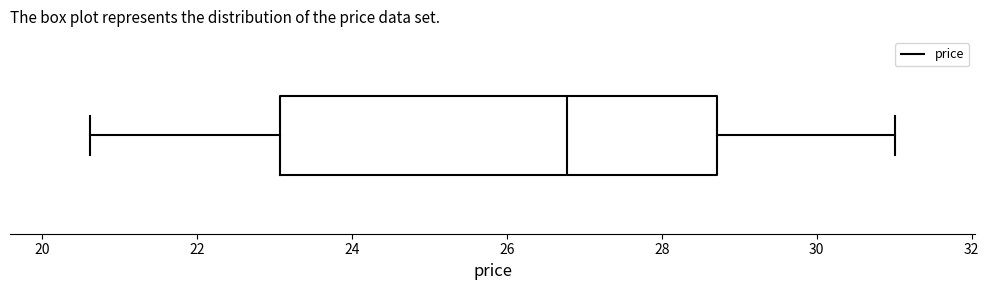

Where does the right whisker of the box end on the x-axis? The values are not printed on the chart, so give them approximately, as read against the axis.

31.0